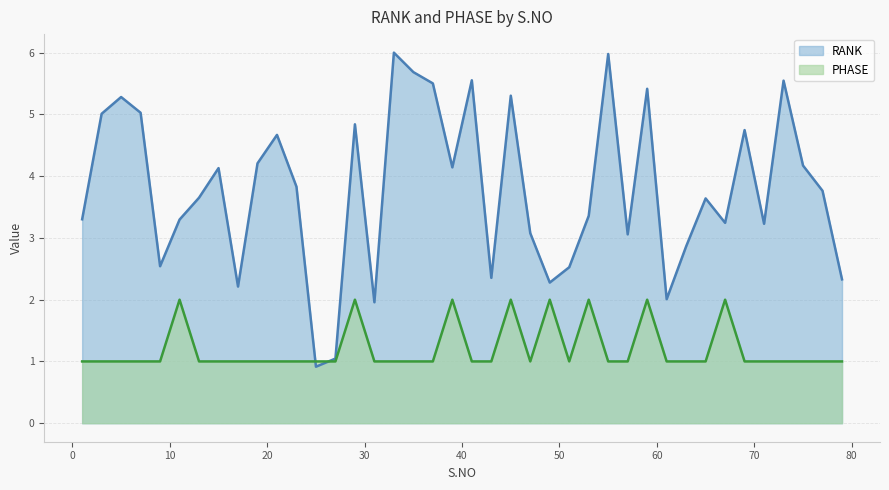

True or false: RANK has a value of 4.7 at 69.

True